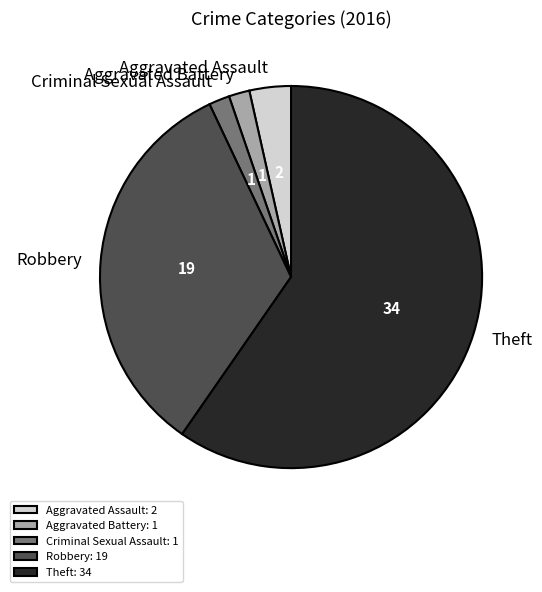

Does Theft: 34 represent more than half of the total?

Yes